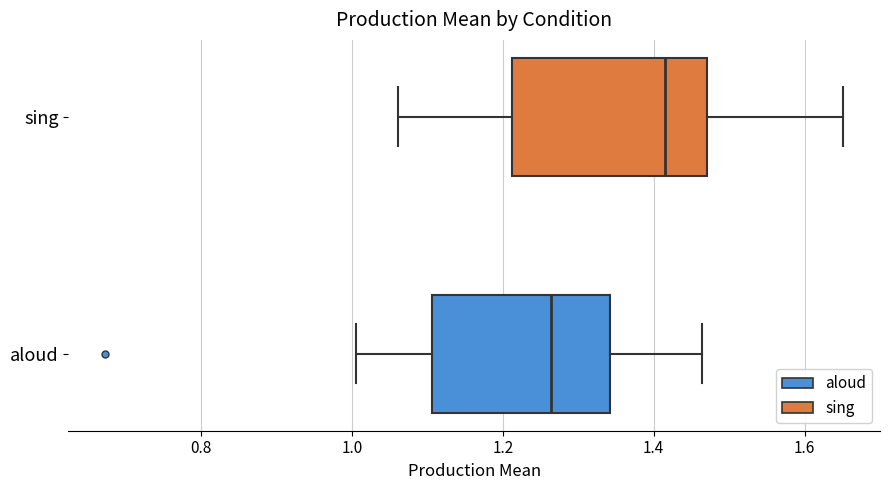

Comparing the boxes themselves (not the whiskers), which one is the widest?

sing